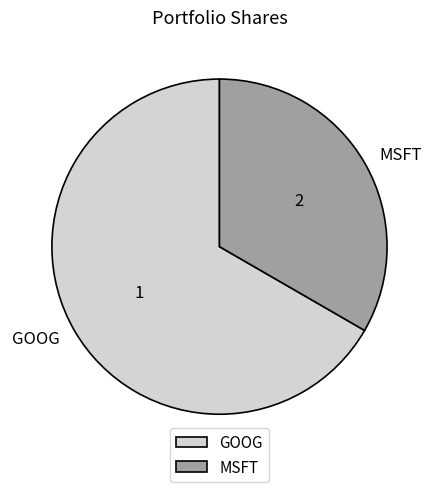

Approximately how many times larger is the value at GOOG compared to MSFT?

2.0